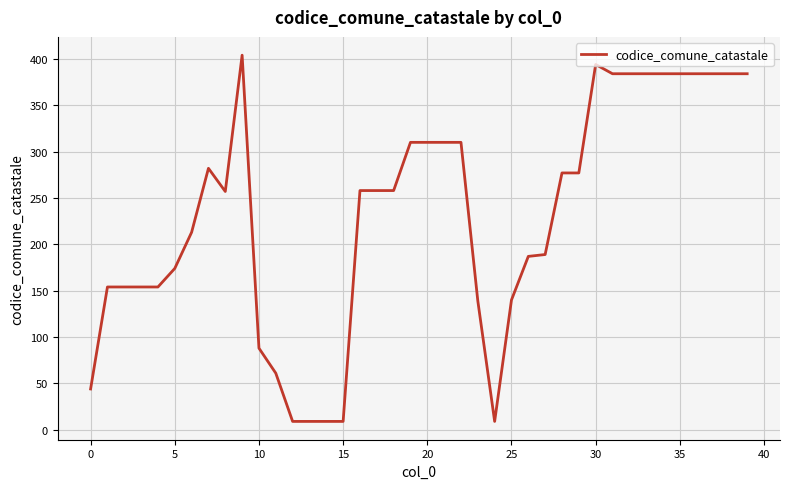

What is the greatest value displayed?

404